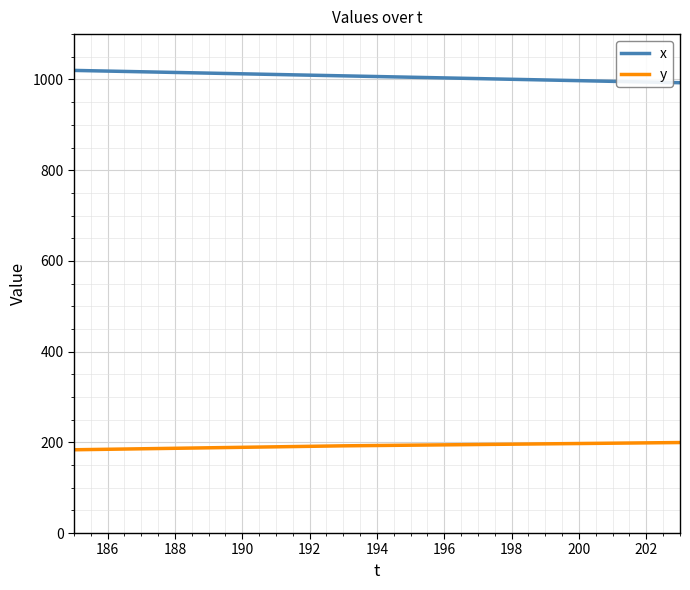

What is the maximum value shown in the chart?

1020.0